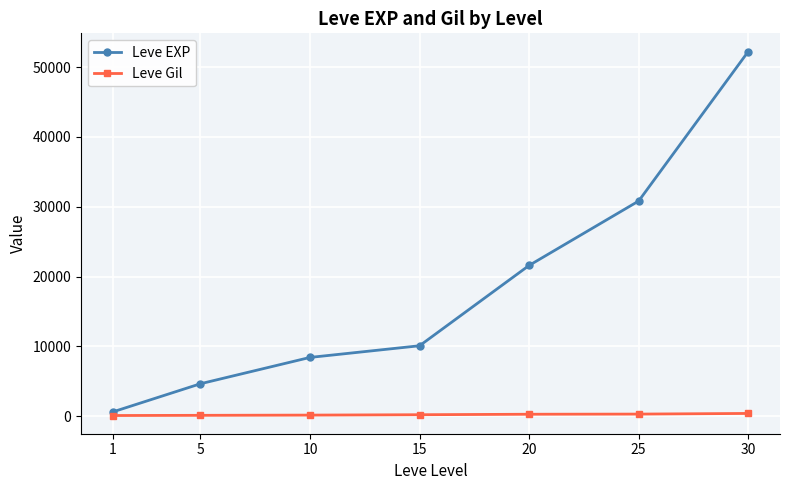

Between 15 and 25, which series saw the biggest shift?

Leve EXP